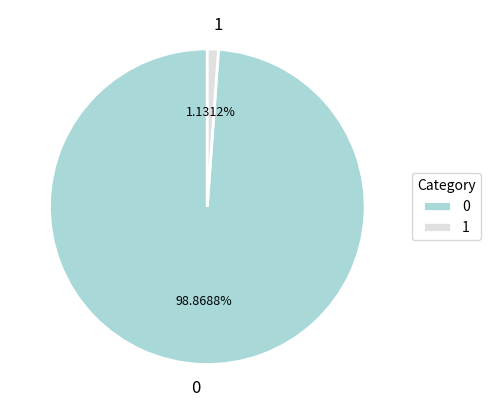

To the nearest percent, what is the difference between the largest and smallest slice percentages?

98%